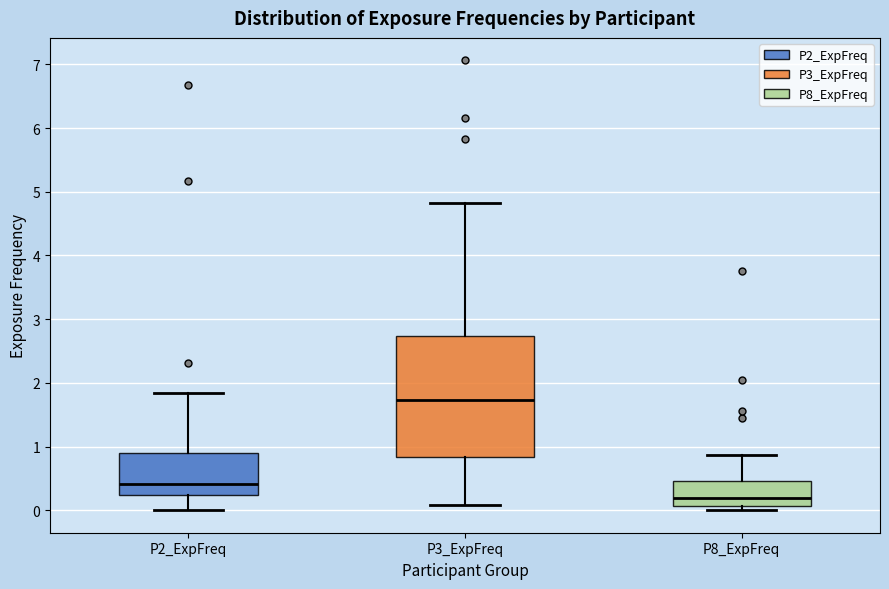

Reading left to right, read every box against the y-axis: the position of its median line, the range the box covers, and the ends of its whiskers. The values are not printed on the chart, so give them approximately, as read against the axis.

P2_ExpFreq: median 0.4, box 0.2 to 0.9, whiskers 0.0 to 1.8
P3_ExpFreq: median 1.7, box 0.8 to 2.7, whiskers 0.1 to 4.8
P8_ExpFreq: median 0.2, box 0.1 to 0.5, whiskers 0.0 to 0.9